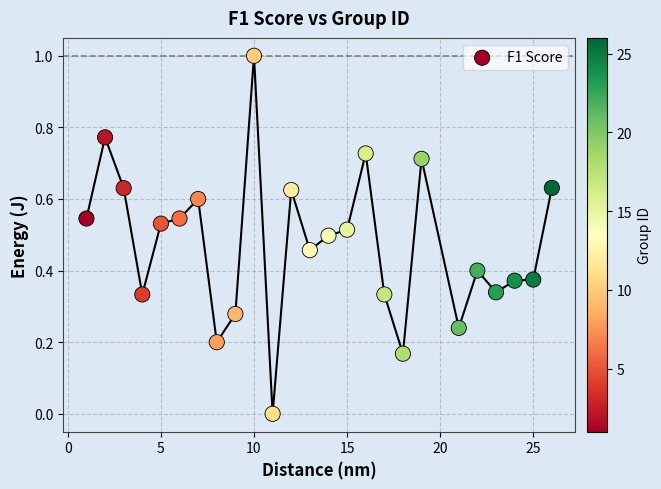

What is the range of X values (max minus min)?

25.0